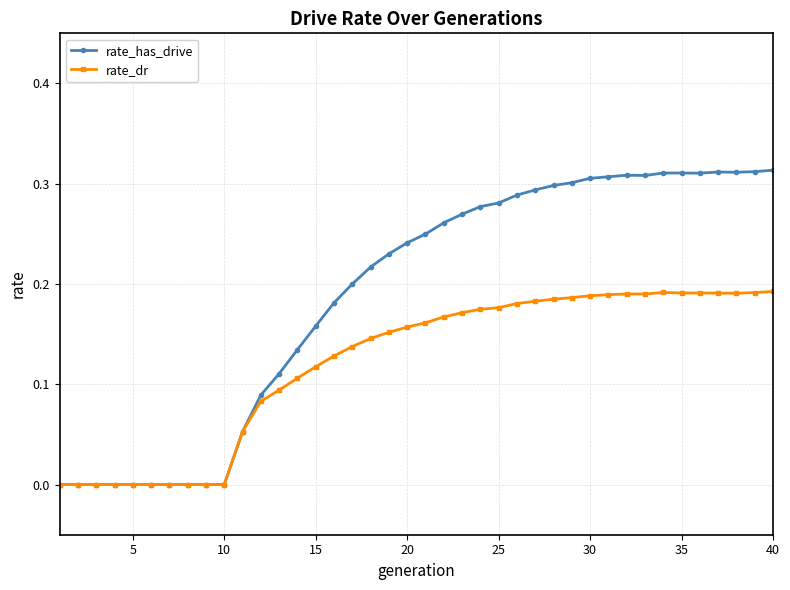

What is the sum of all rate_has_drive values?

7.5